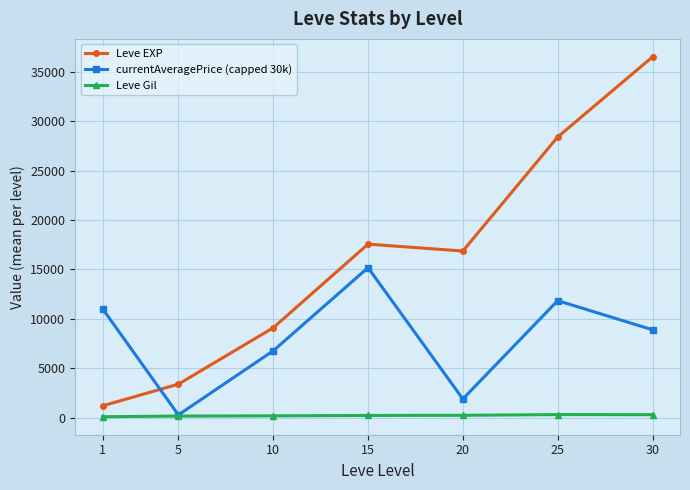

Read the currentAveragePrice (capped 30k) value at 1.

11039.3